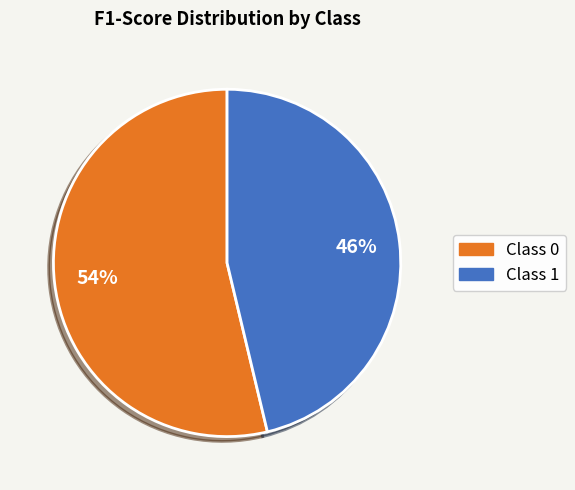

To the nearest percent, what is the average slice percentage?

50%